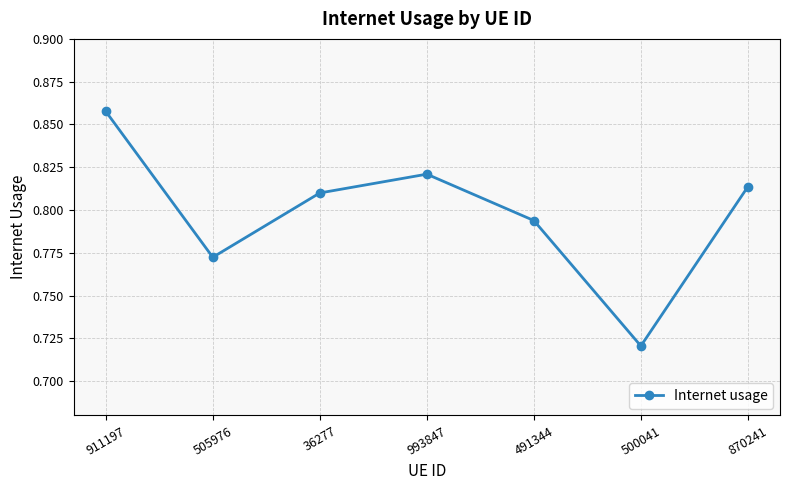

Where is the first local minimum?

505976